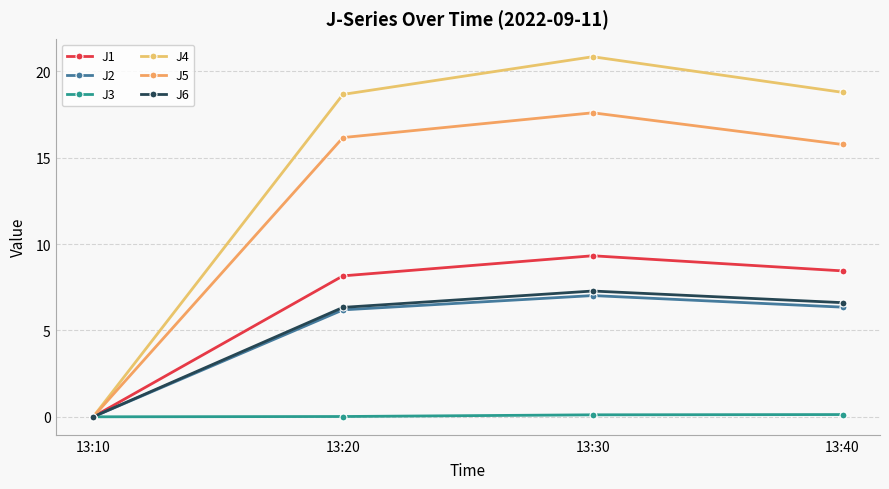

What is the maximum value shown in the chart?

20.9